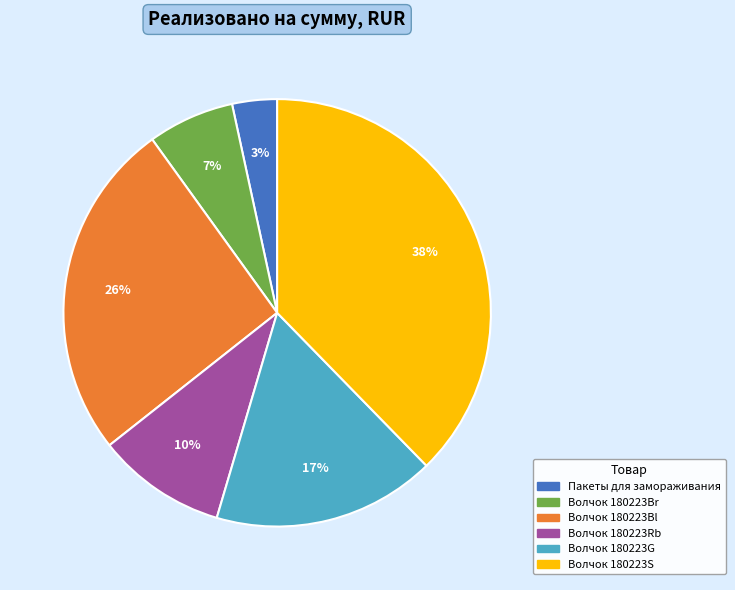

Is it true that Пакеты для замораживания is 3% of the pie?

True